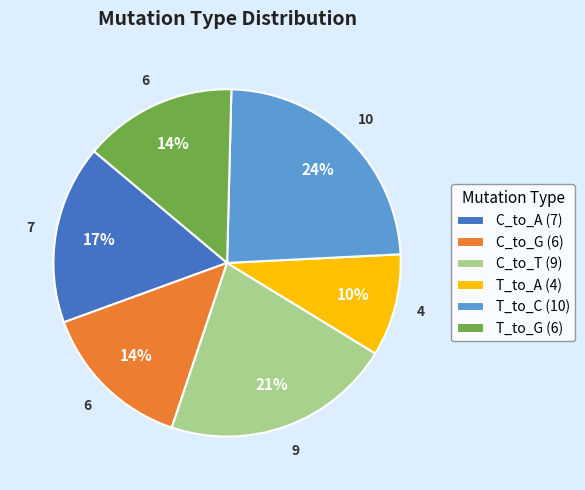

How many segments does this pie chart have?

6